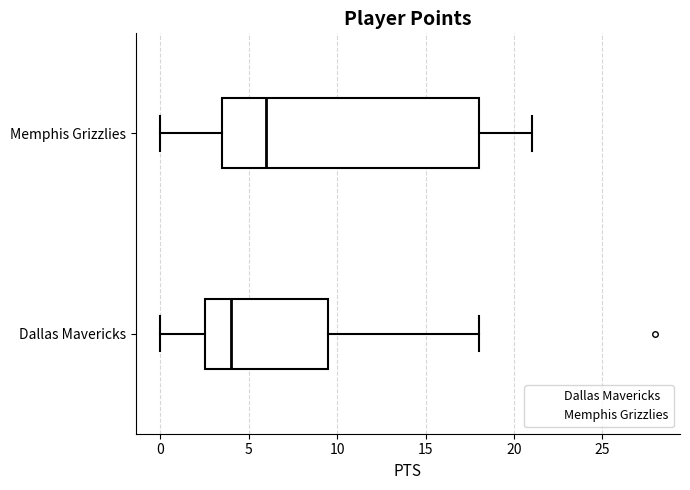

Where does the left whisker of the box for Memphis Grizzlies end on the x-axis? The values are not printed on the chart, so give them approximately, as read against the axis.

0.0